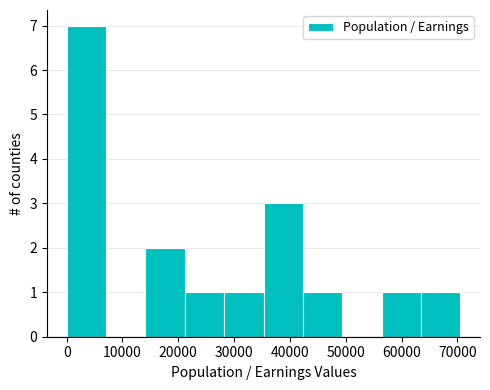

How tall is the bar that spans 42000 to 49000 on the x-axis? Neither the bar edges nor the heights are printed on the chart, so give them approximately, as read against the axes.

1